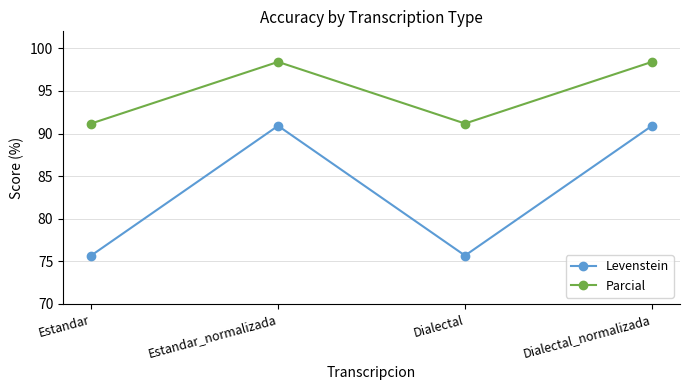

What is the minimum value for Levenstein?

75.7